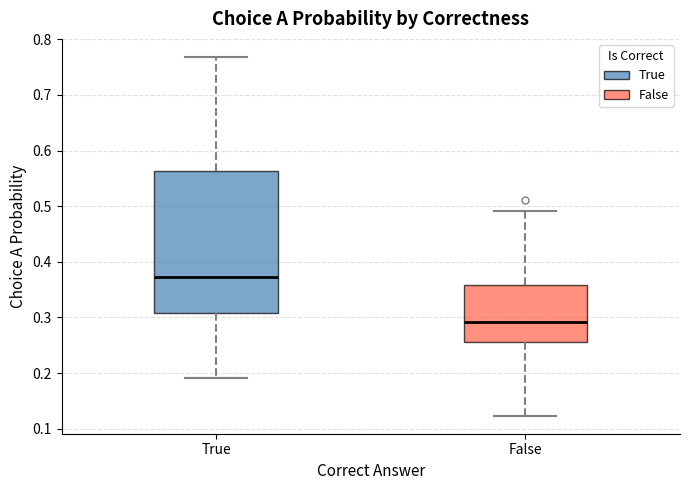

Comparing the boxes themselves (not the whiskers), which one is the tallest?

True